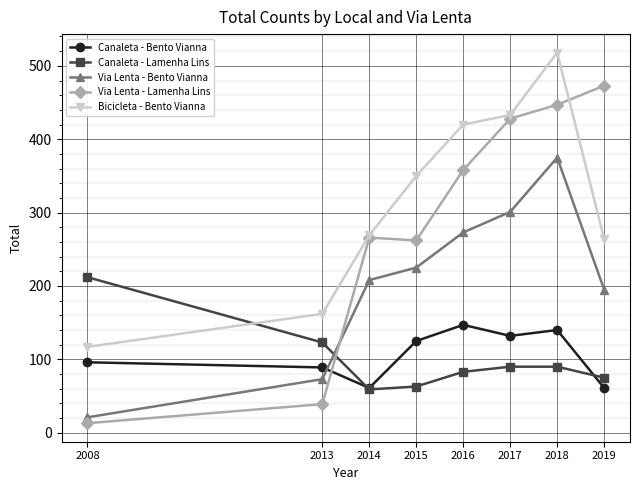

What is the value of the Via Lenta - Lamenha Lins point at the 1st from the left?

13